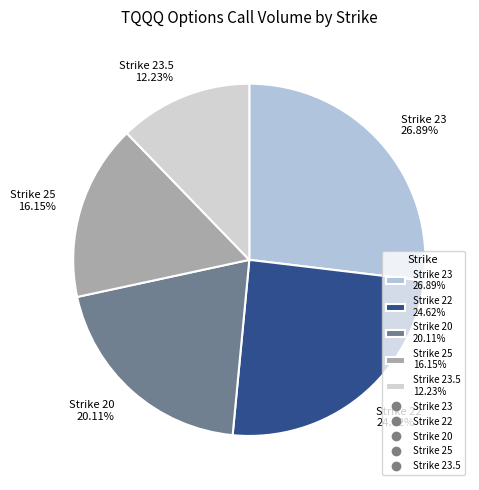

Is there a majority slice in this chart?

No